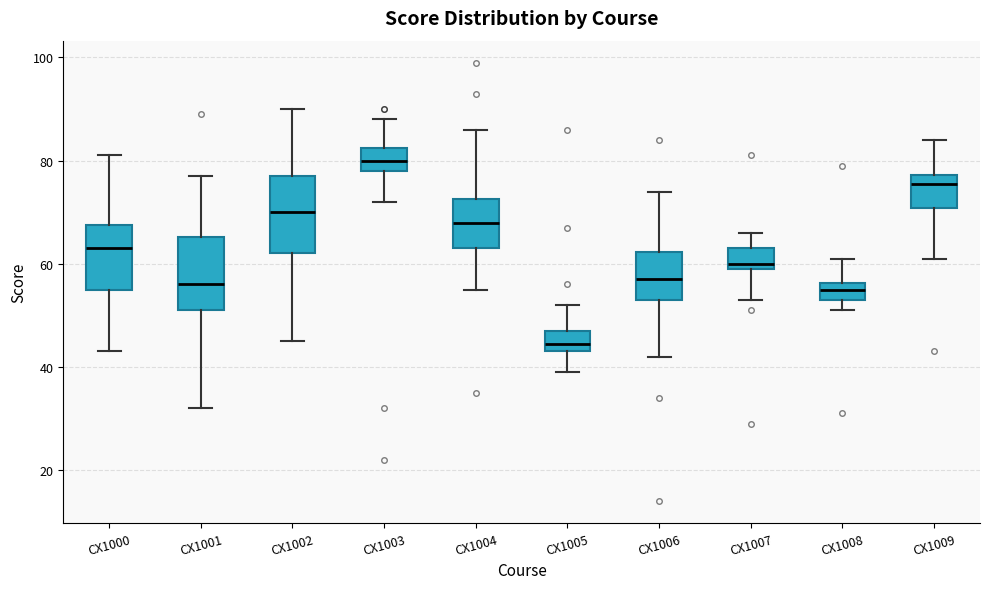

Reading left to right, transcribe this box plot: for each box, give where its median line is, the range the box spans, and where its two whiskers end, as read against the y-axis. The values are not printed on the chart, so give them approximately, as read against the axis.

CX1000: median 64, box 56 to 68, whiskers 44 to 82
CX1001: median 56, box 52 to 66, whiskers 32 to 78
CX1002: median 70, box 62 to 78, whiskers 46 to 90
CX1003: median 80, box 78 to 82, whiskers 72 to 88
CX1004: median 68, box 64 to 72, whiskers 56 to 86
CX1005: median 44 (inside the box), box 44 to 48, whiskers 40 to 52
CX1006: median 58, box 54 to 62, whiskers 42 to 74
CX1007: median 60 (just above the box's lower edge), box 60 to 64, whiskers 54 to 66
CX1008: median 56 (inside the box), box 54 to 56, whiskers 52 to 62
CX1009: median 76, box 70 to 78, whiskers 62 to 84